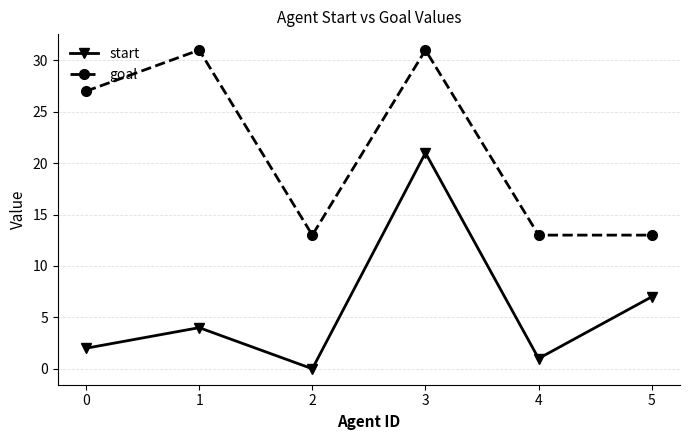

What is the sum of all start values?

35